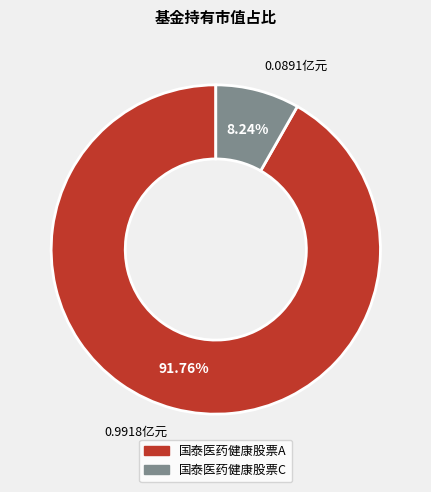

How many segments does this pie chart have?

2